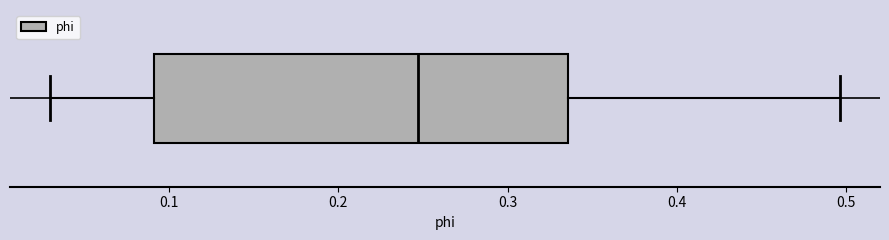

Where is the left edge of the box on the x-axis? The values are not printed on the chart, so give them approximately, as read against the axis.

0.09